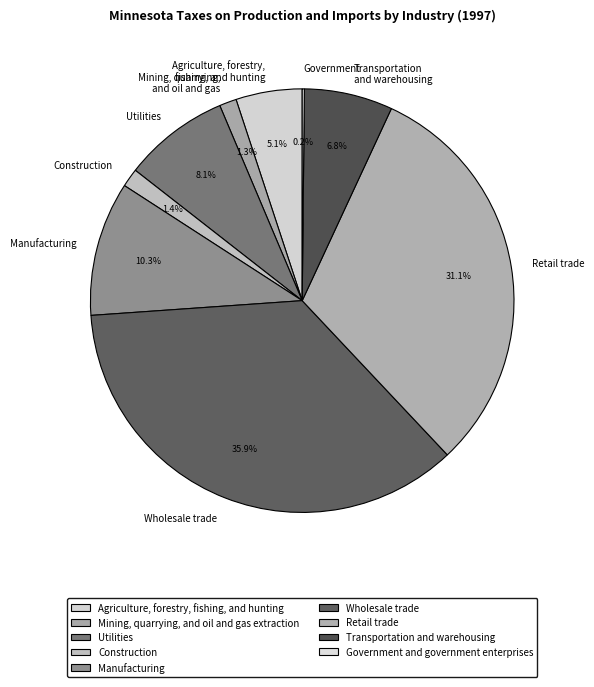

To the nearest percent, what is the difference between the largest and smallest slice percentages?

36%